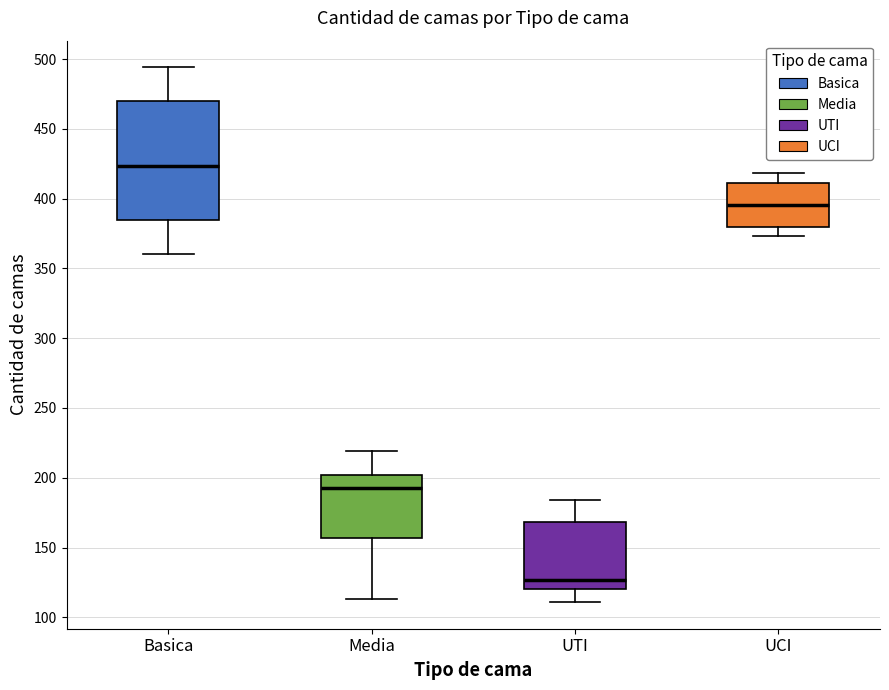

Reading left to right, read every box against the y-axis: the position of its median line, the range the box covers, and the ends of its whiskers. The values are not printed on the chart, so give them approximately, as read against the axis.

Basica: median 425, box 385 to 470, whiskers 360 to 495
Media: median 195, box 155 to 200, whiskers 115 to 220
UTI: median 125, box 120 to 170, whiskers 110 to 185
UCI: median 395, box 380 to 410, whiskers 375 to 420